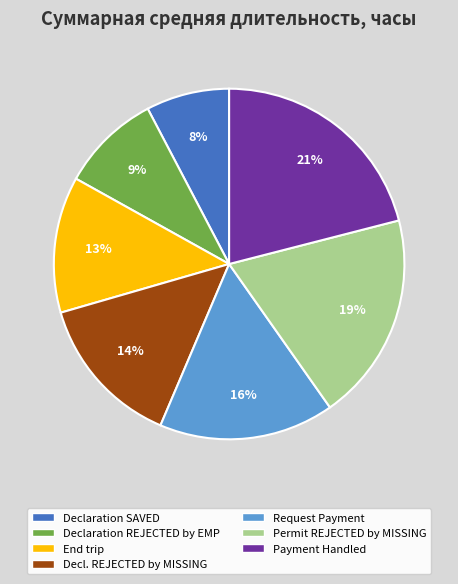

How many slices are in this pie chart?

7